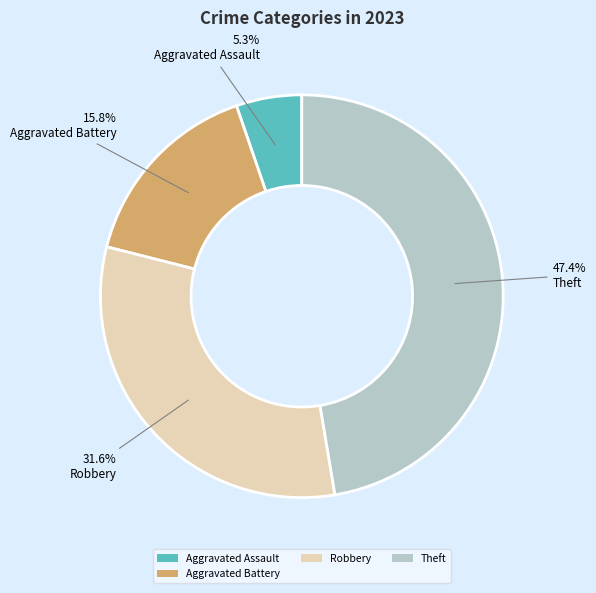

True or false: Theft accounts for 47% of the total.

True